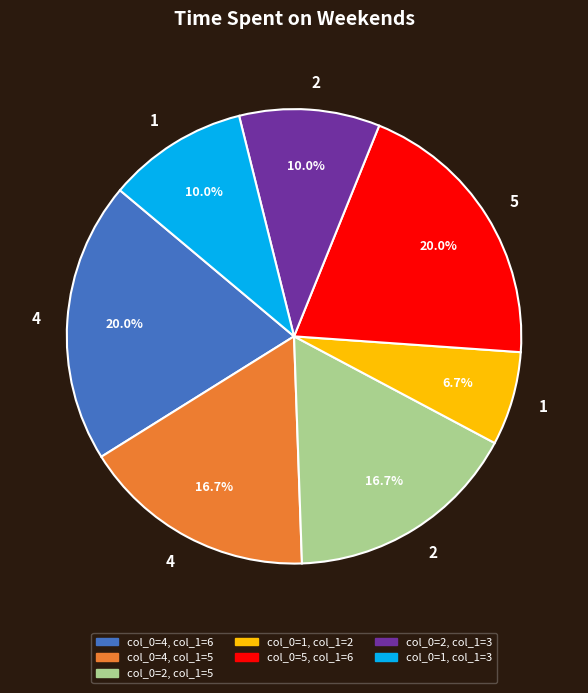

Is there a majority slice in this chart?

No